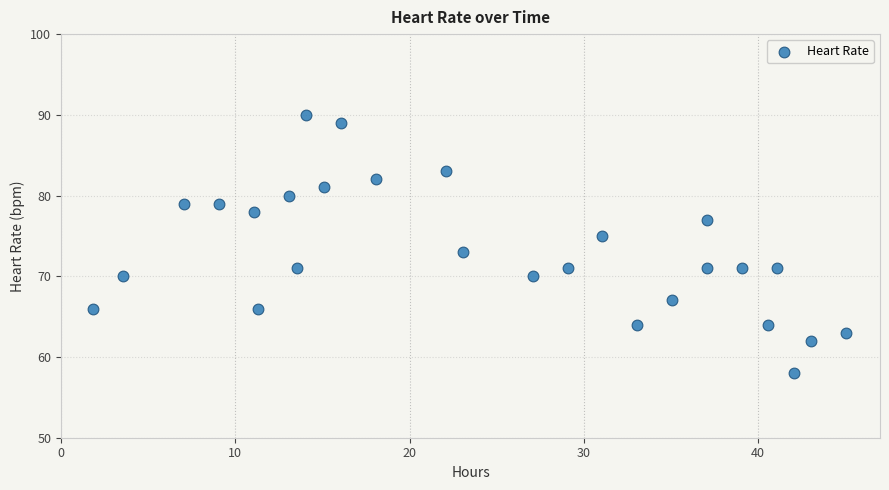

What is the range of Y values (max minus min)?

32